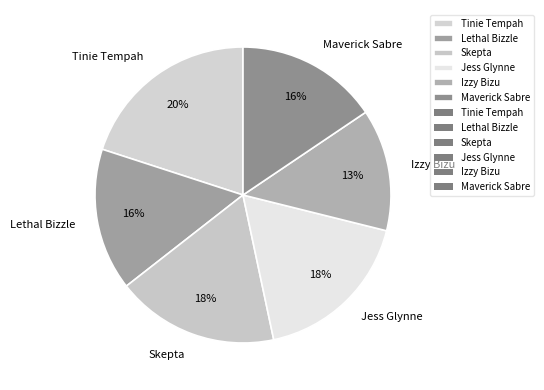

What is the ratio of the value at Lethal Bizzle to the value at Jess Glynne?

0.9